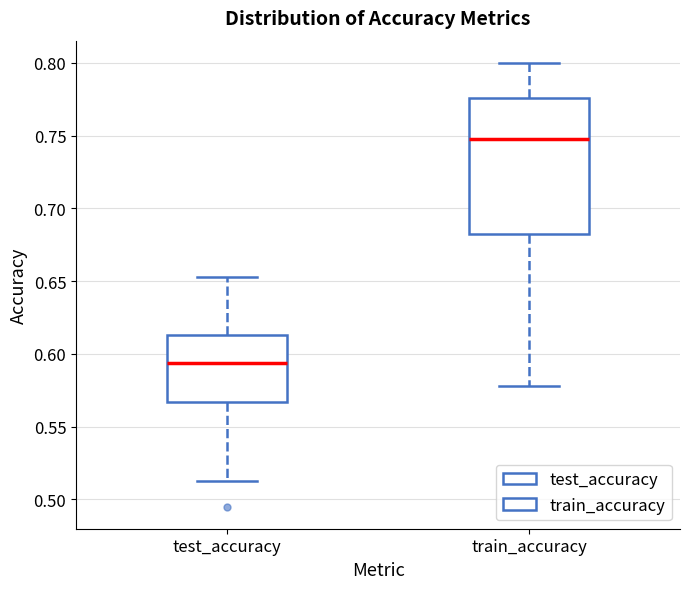

Where is the upper edge of the box for train_accuracy on the y-axis? The values are not printed on the chart, so give them approximately, as read against the axis.

0.775